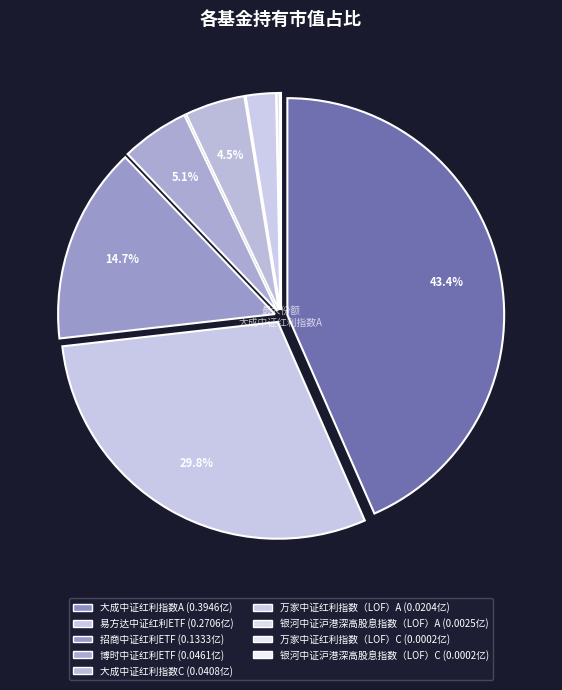

Does 博时中证红利ETF represent more than half of the total?

No